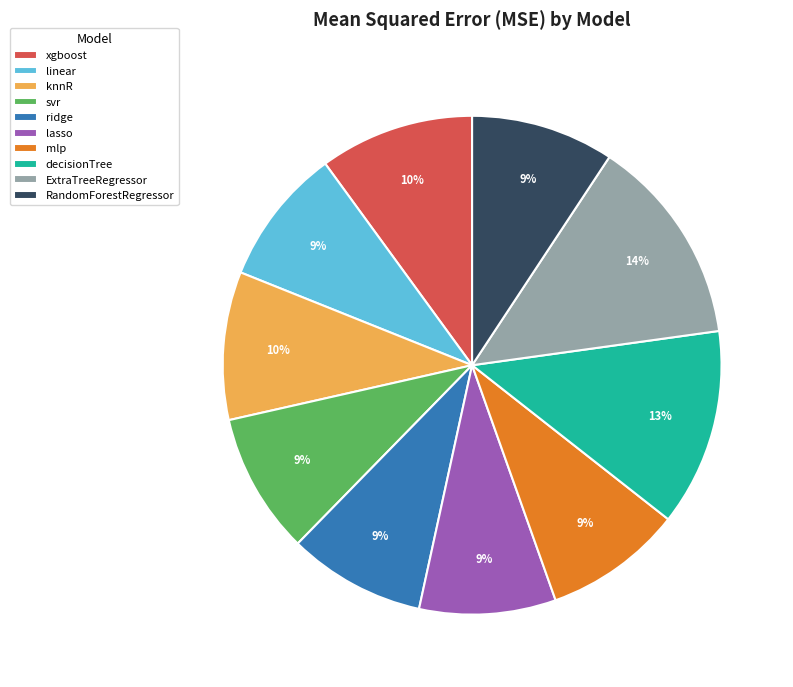

To the nearest percent, what is the difference between the largest and smallest slice percentages?

5%